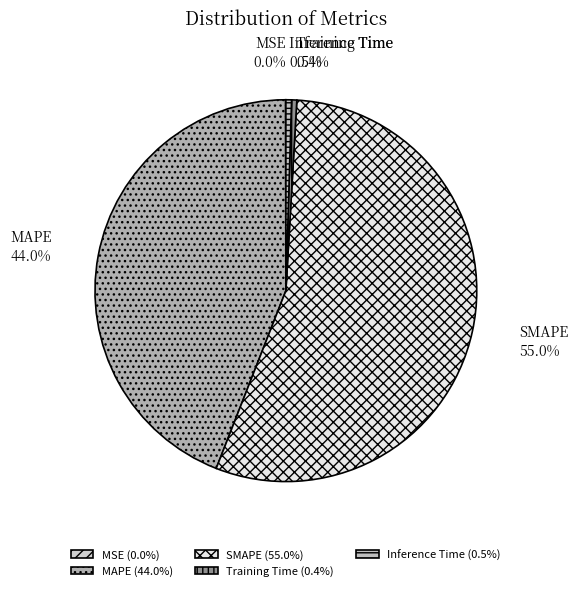

Combined, what portion of the pie is Training Time and SMAPE?

55.5%